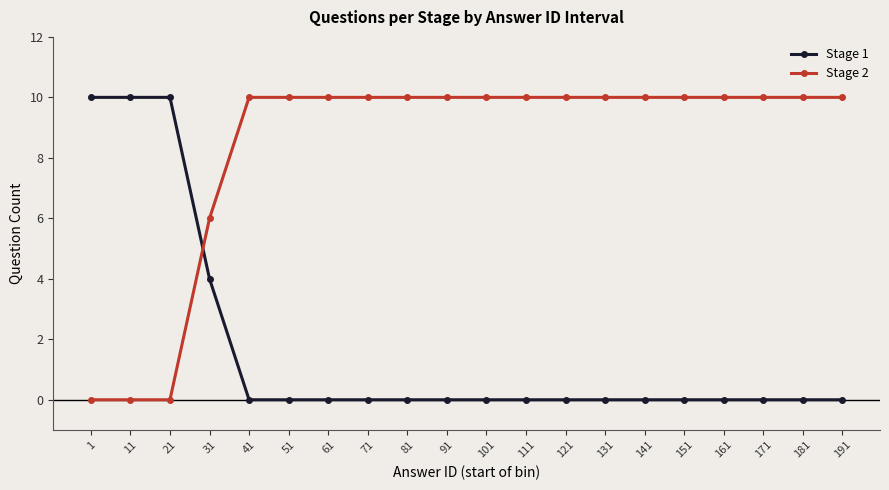

What is the average value of the Stage 1 series?

2